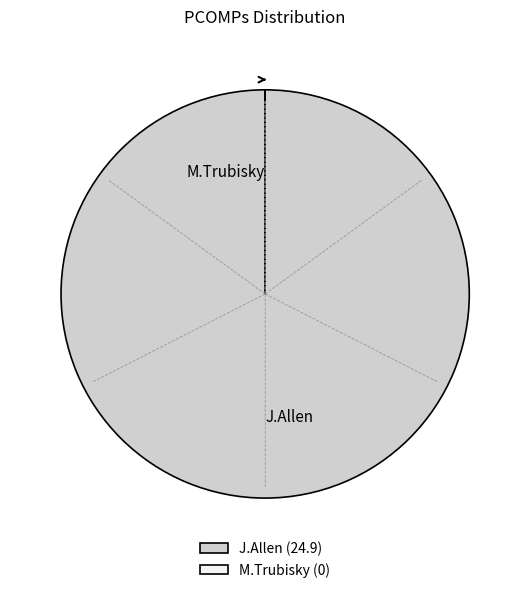

Does J.Allen represent more than half of the total?

Yes